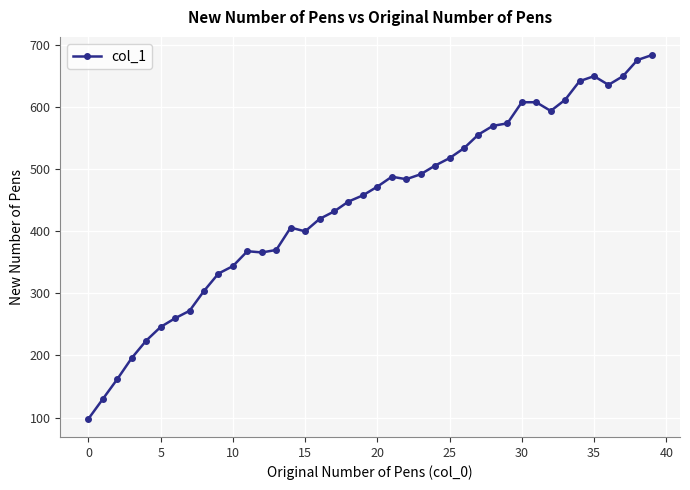

True or false: the data has more than 2 interior local peaks.

True